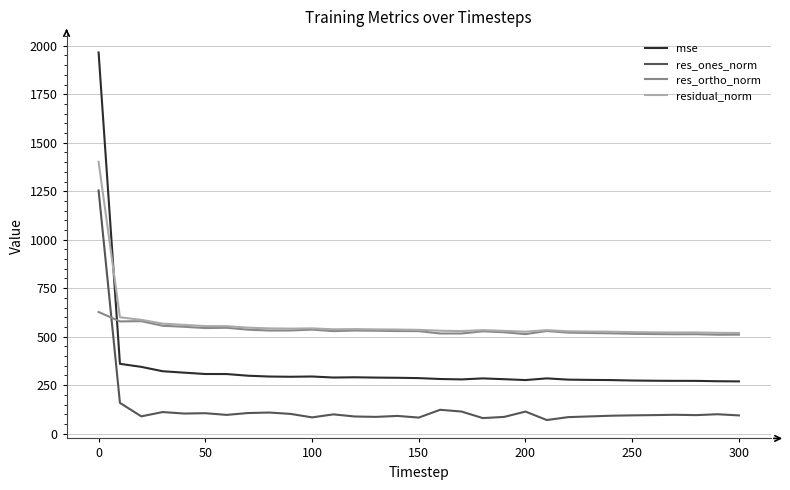

What is the difference between the second highest and second lowest values in the res_ortho_norm series?

69.5